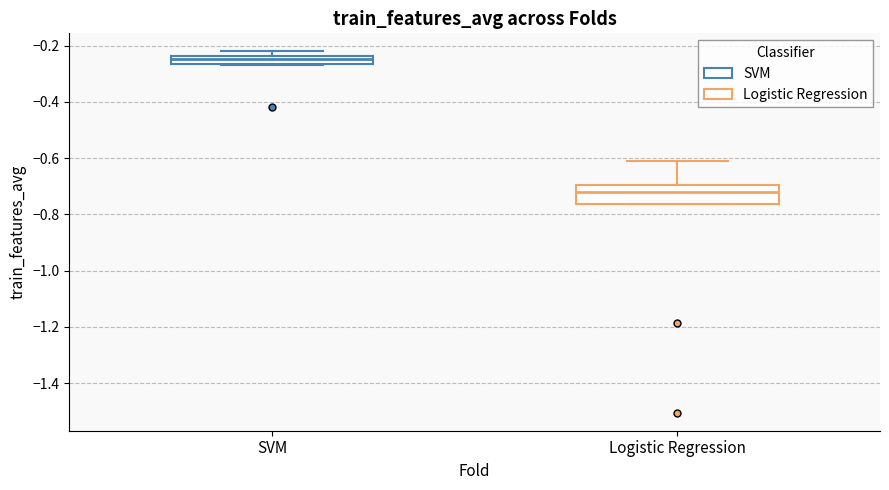

Where is the lower edge of the box for SVM on the y-axis? The values are not printed on the chart, so give them approximately, as read against the axis.

-0.26